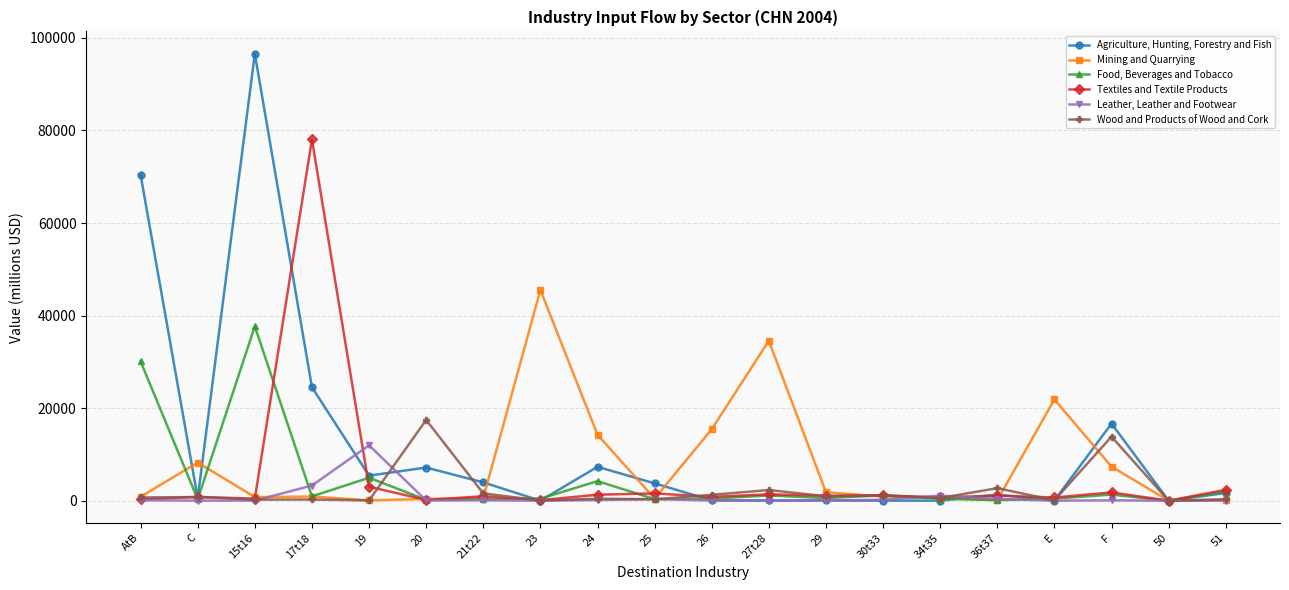

Which label corresponds to the largest value in the chart?

15t16